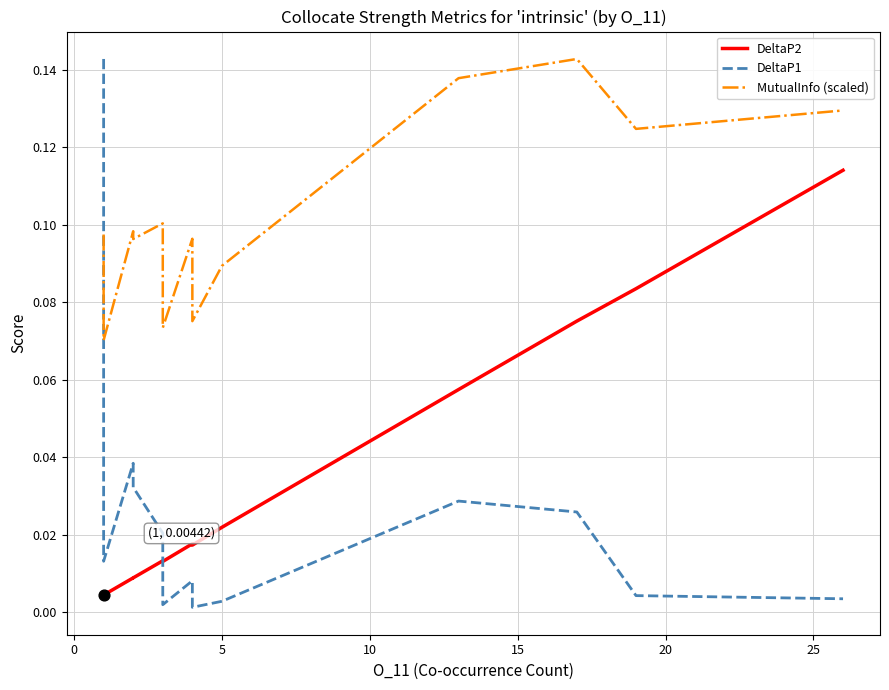

At how many categories does at least one series exceed 0?

20